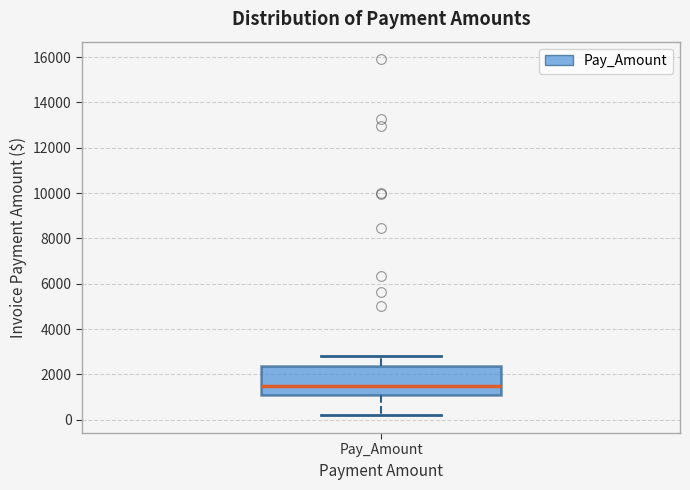

Transcribe this box plot: give where the median line is, the range the box spans, and where the two whiskers end, as read against the y-axis. The values are not printed on the chart, so give them approximately, as read against the axis.

median 1600, box 1200 to 2400, whiskers 200 to 2800